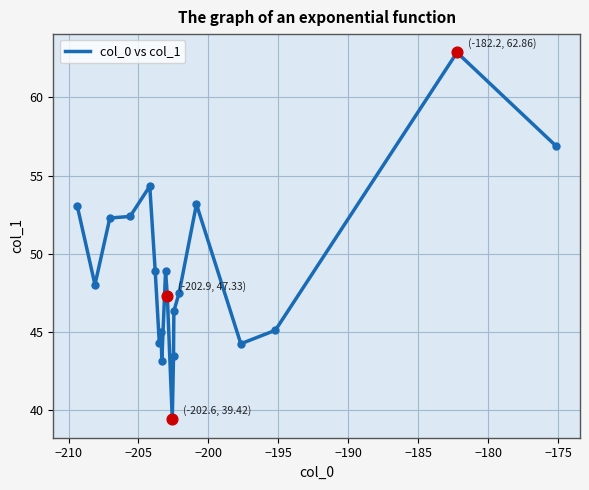

What is the maximum value shown in the chart?

62.9